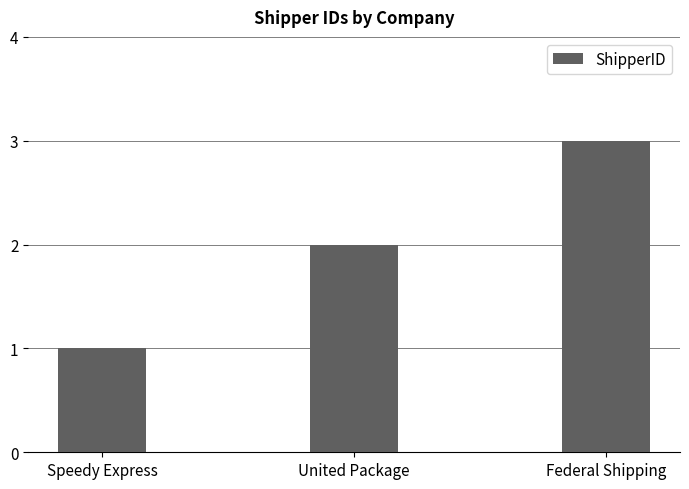

What is the label of the 1st bar from the left?

Speedy Express